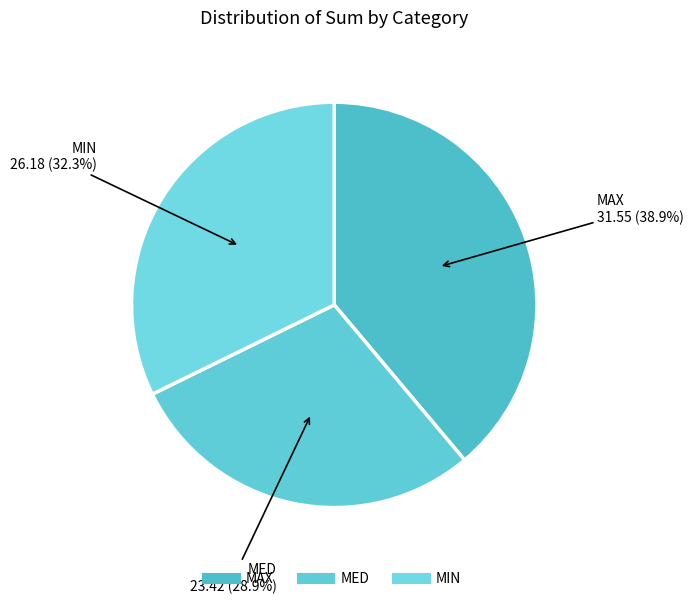

Is it true that MIN is 44% of the pie?

False